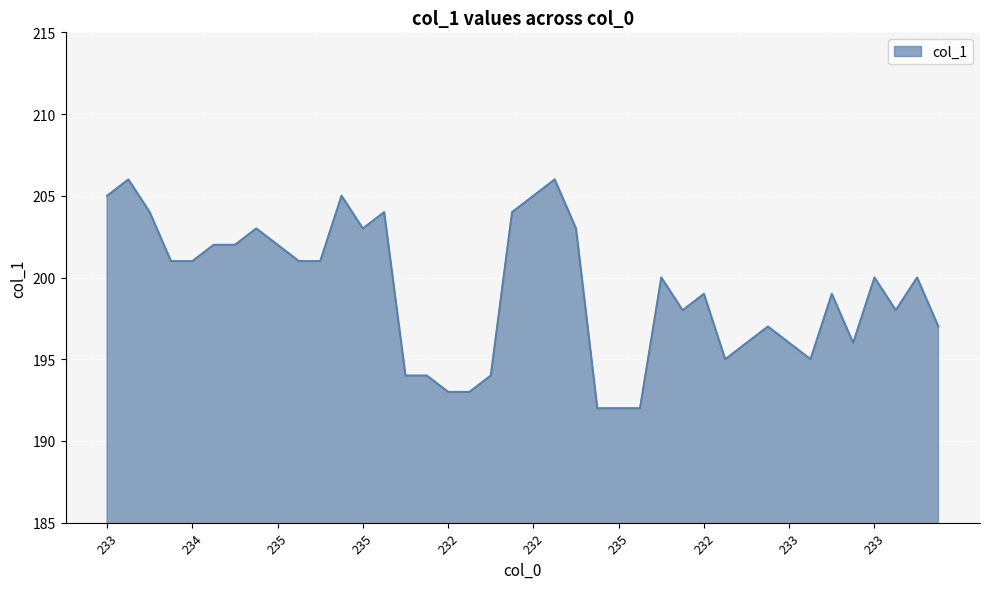

What is the average value?

199